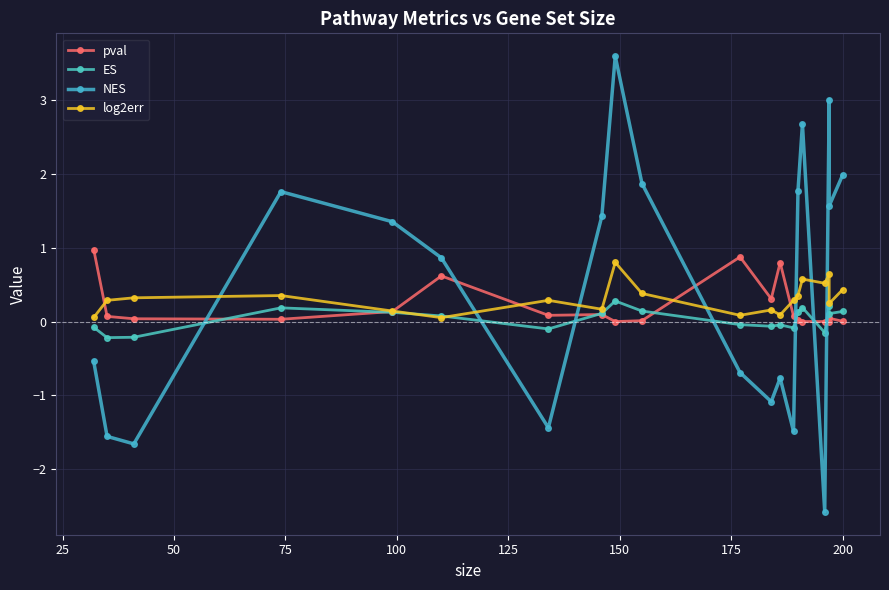

True or false: ES and NES intersect in this chart.

True